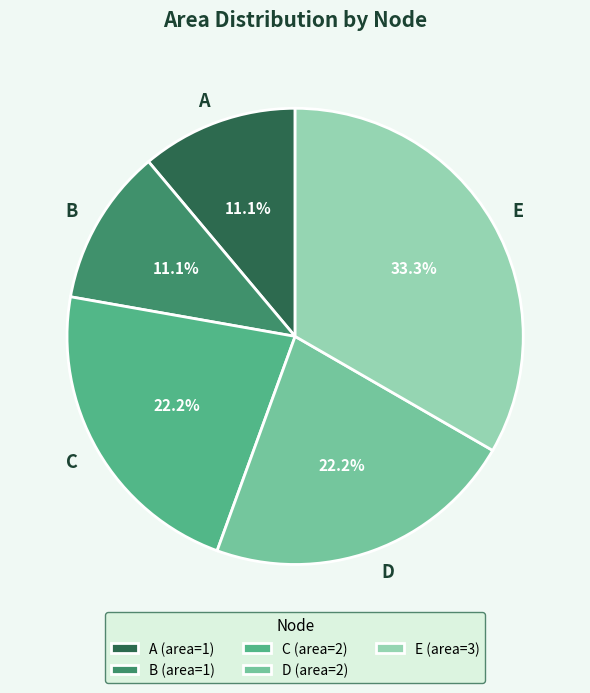

What percentage do D and C together represent?

44.4%